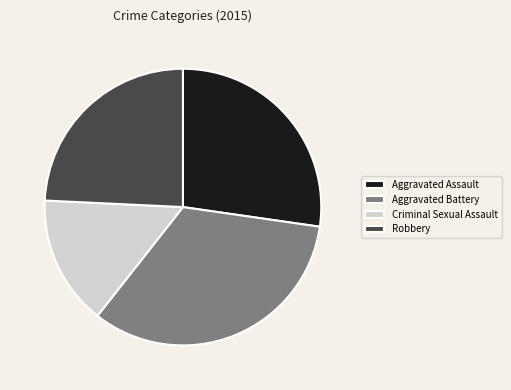

What is the largest slice in the pie chart?

Aggravated Battery